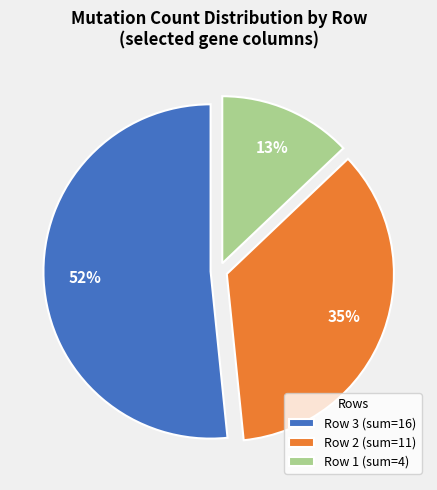

Is it true that Row 2 is 88% of the pie?

False